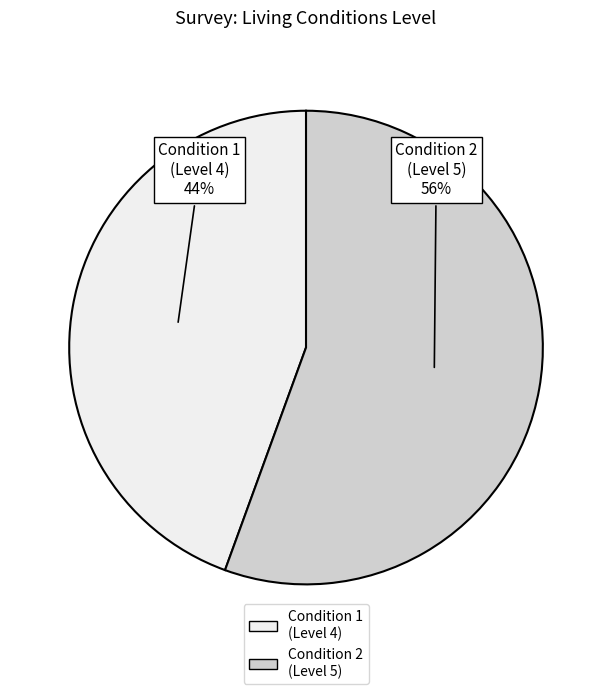

To the nearest percent, what is the average slice percentage?

50%